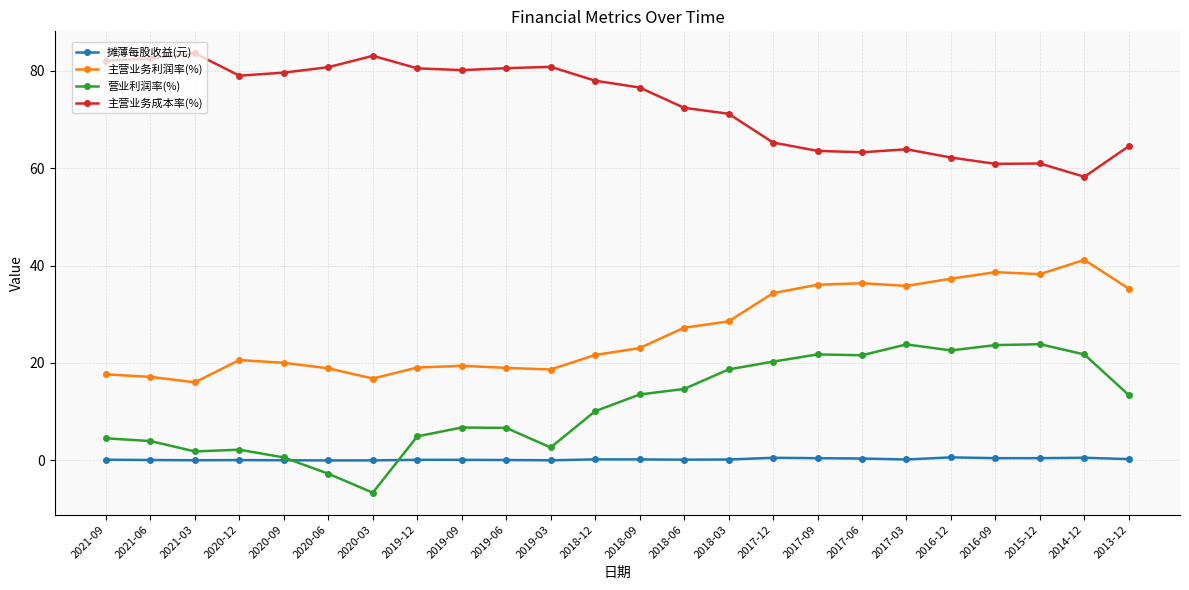

True or false: 摊薄每股收益(元) and 主营业务成本率(%) cross at least once.

False